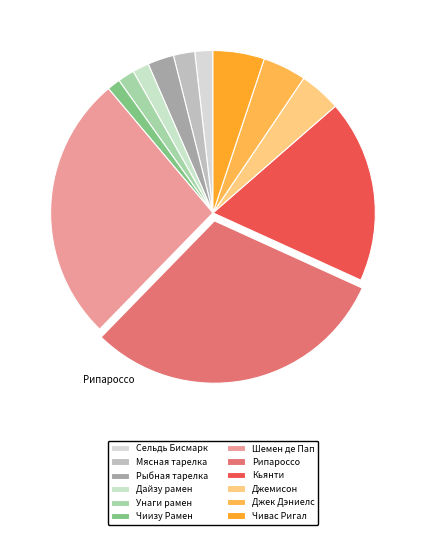

What percentage is NOT represented by Сельдь Бисмарк?

98.2%